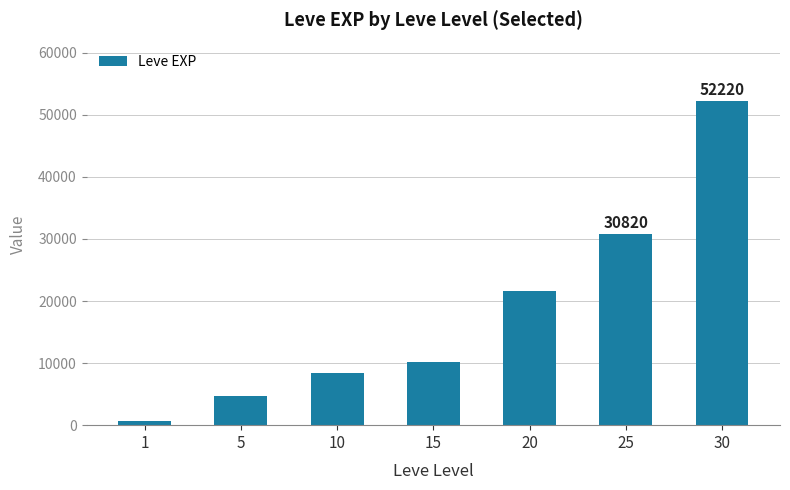

What is the value of the 4th bar from the left?

10100